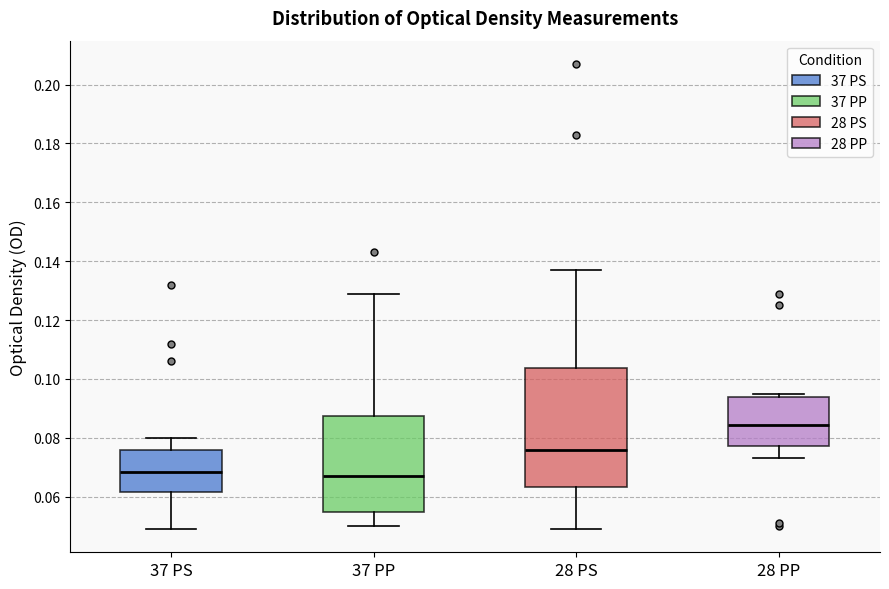

Where does the upper whisker of the box for 37 PS end on the y-axis? The values are not printed on the chart, so give them approximately, as read against the axis.

0.080